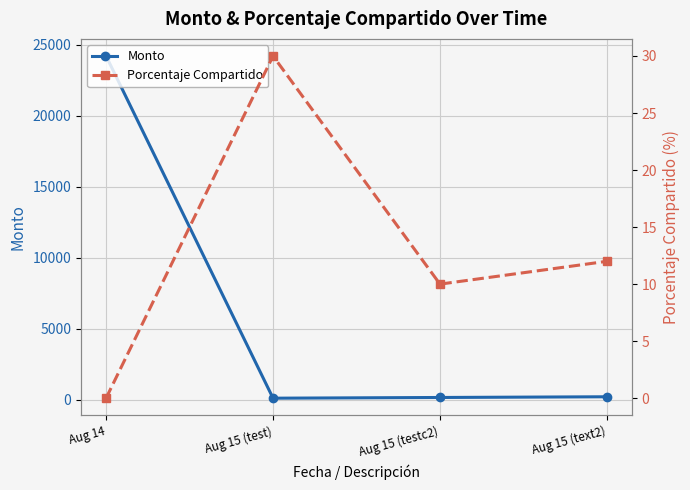

The value of Monto at Aug 15 (test) is 100. True or false?

True